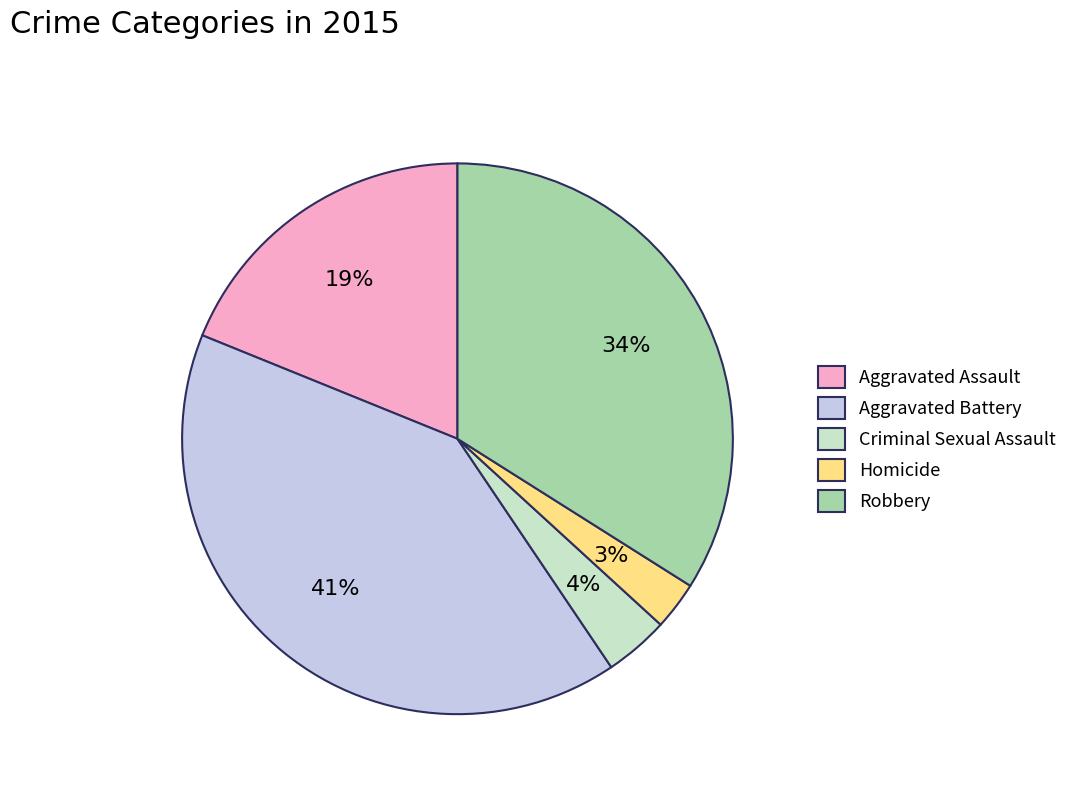

Is there a majority slice in this chart?

No